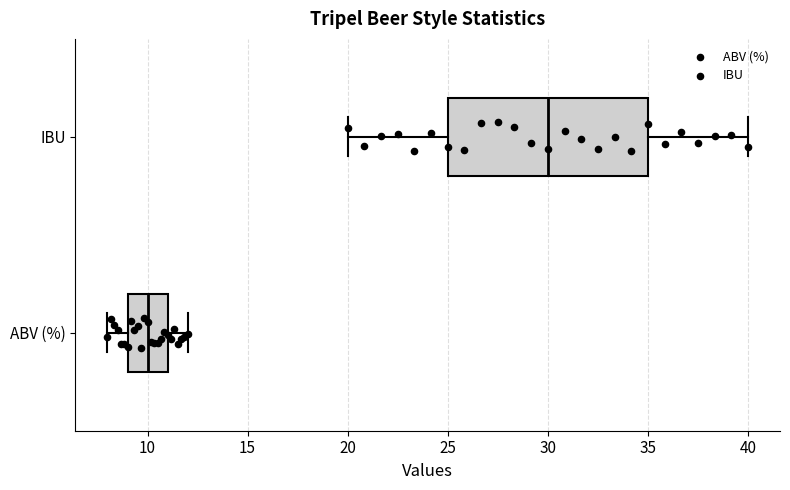

Reading bottom to top, transcribe this box plot: for each box, give where its median line is, the range the box spans, and where its two whiskers end, as read against the x-axis. The values are not printed on the chart, so give them approximately, as read against the axis.

ABV (%): median 10, box 9 to 11, whiskers 8 to 12
IBU: median 30, box 25 to 35, whiskers 20 to 40